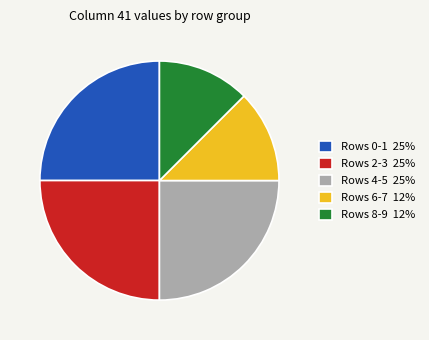

Between Rows 0-1 25% and Rows 6-7 12%, which is larger?

Rows 0-1 25%